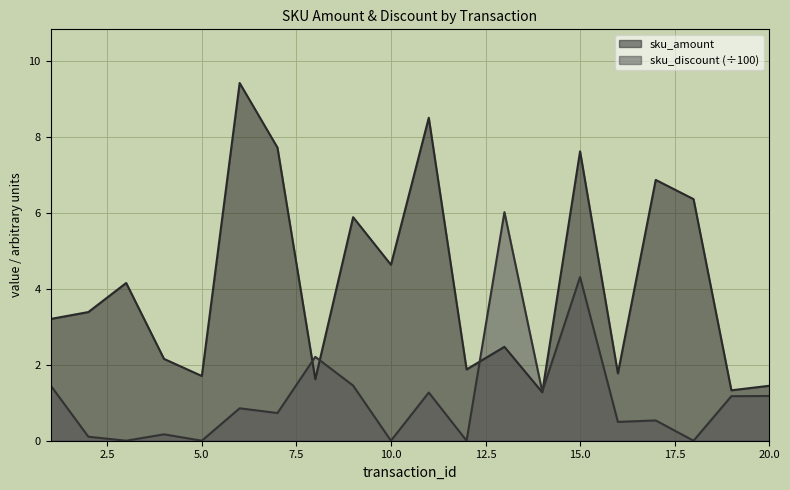

Which category has the highest value in the sku_amount series?

6